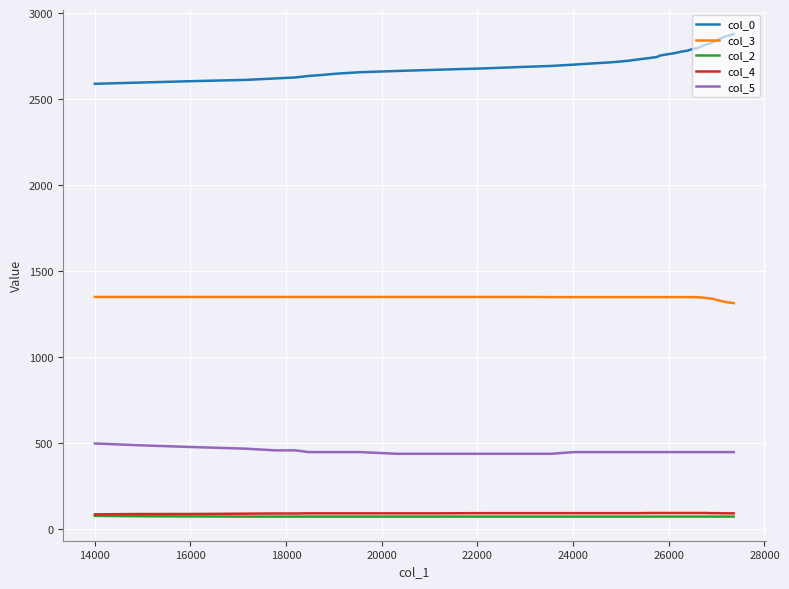

Which series has the largest range (max minus min)?

col_0